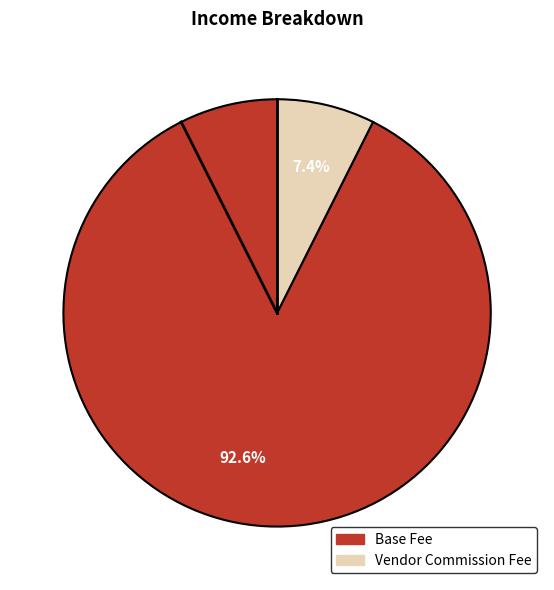

Count the number of slices in the pie.

2